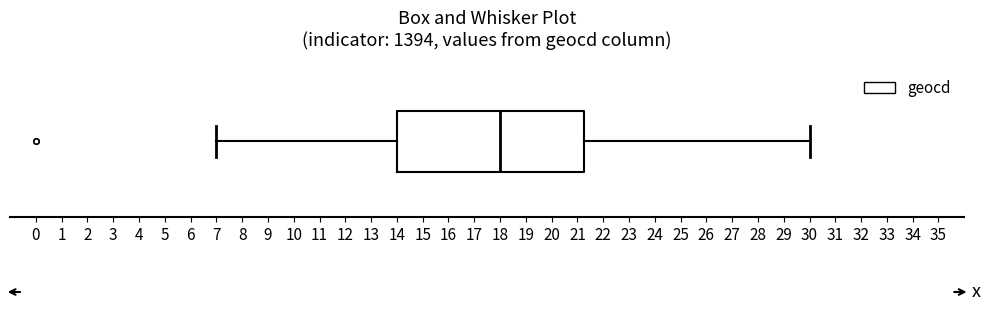

Read this box plot against the x-axis: the position of the median line, the range covered by the box, and the ends of both whiskers. The values are not printed on the chart, so give them approximately, as read against the axis.

median 18.0, box 14.0 to 21.3, whiskers 7.0 to 30.0